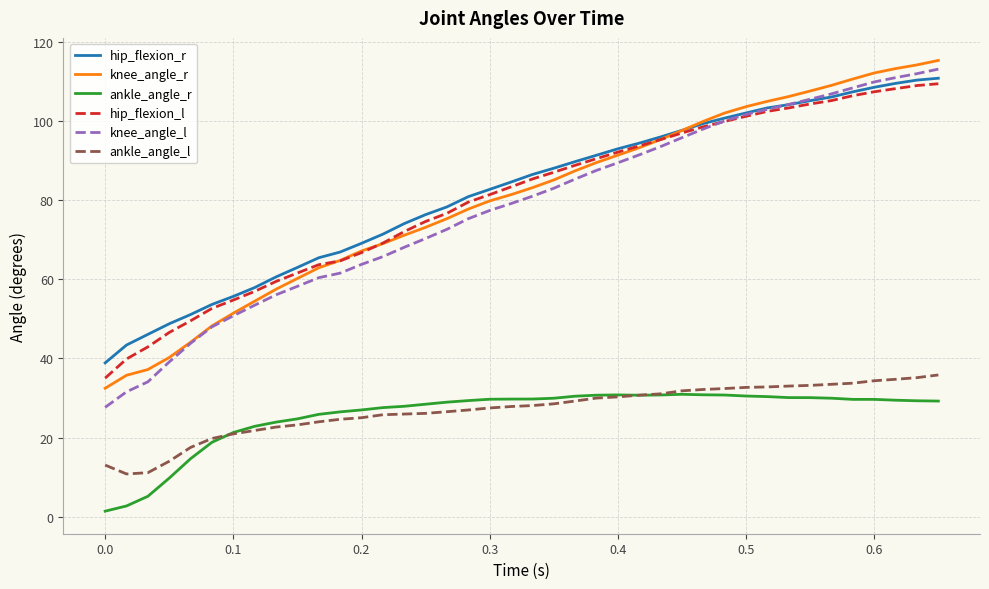

True or false: knee_angle_l and ankle_angle_l cross at least once.

False